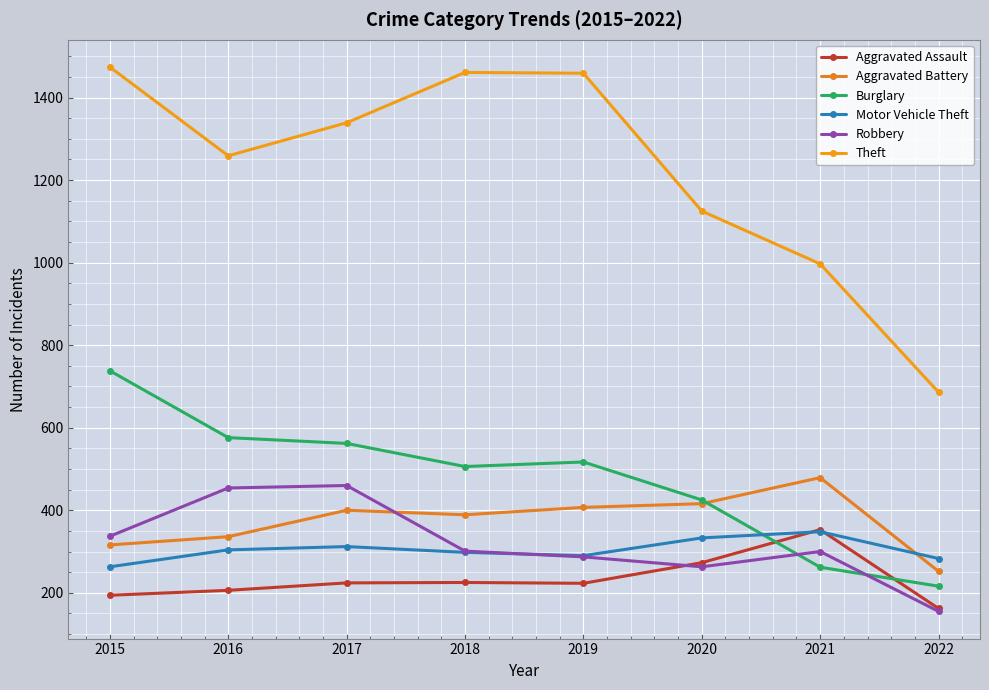

Reading left to right, what are all the values shown in this chart?

Aggravated Assault: 194	206	224	225	223	273	353	162
Aggravated Battery: 316	336	400	389	407	416	479	252
Burglary: 738	576	562	506	517	425	262	216
Motor Vehicle Theft: 263	304	312	298	290	333	348	283
Robbery: 337	454	460	301	287	263	300	155
Theft: 1474	1259	1339	1461	1459	1125	997	686